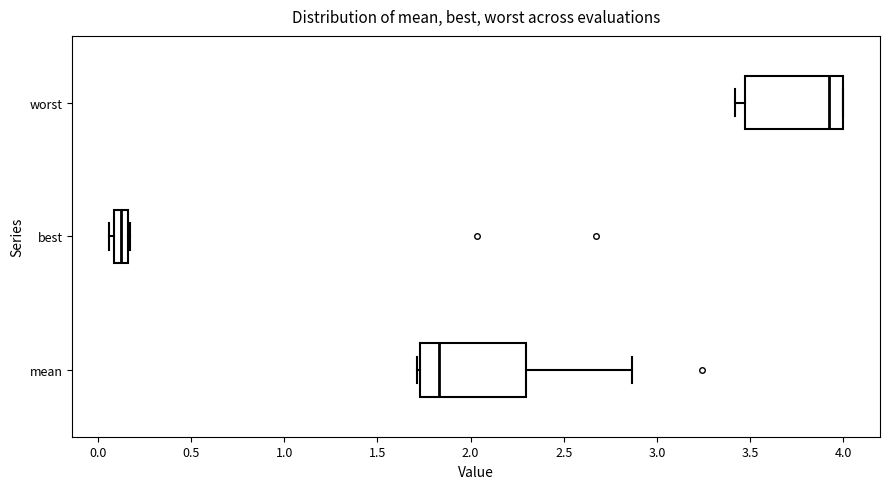

Which box has the furthest to the right median line?

worst